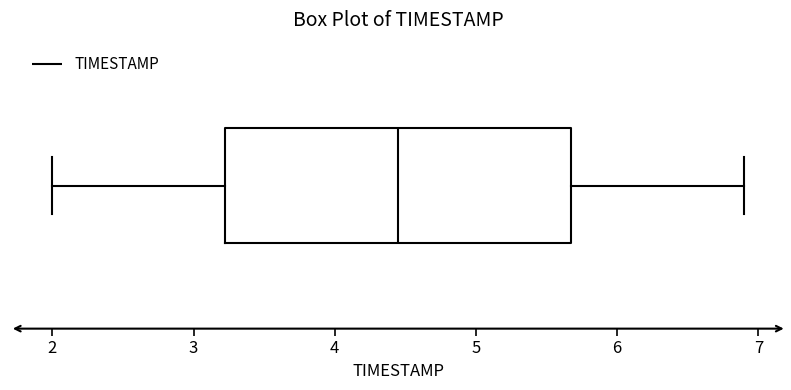

Read this box plot against the x-axis: the position of the median line, the range covered by the box, and the ends of both whiskers. The values are not printed on the chart, so give them approximately, as read against the axis.

median 4.5, box 3.2 to 5.7, whiskers 2.0 to 6.9